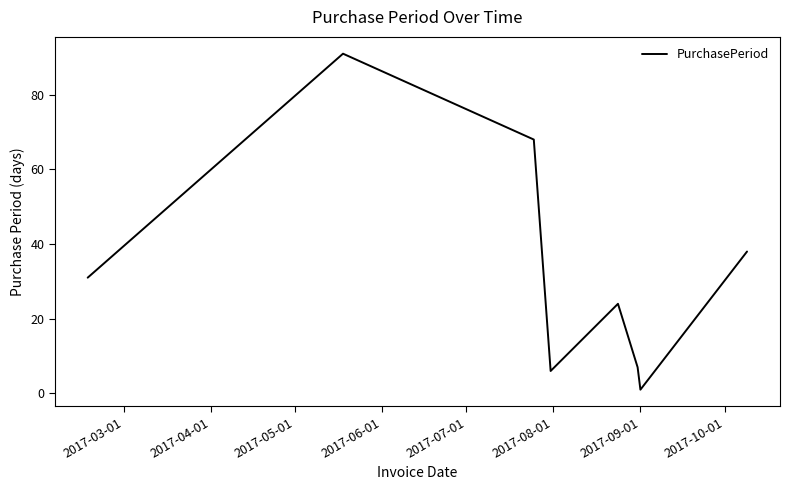

True or false: there are more than 2 points higher than both neighbors.

False